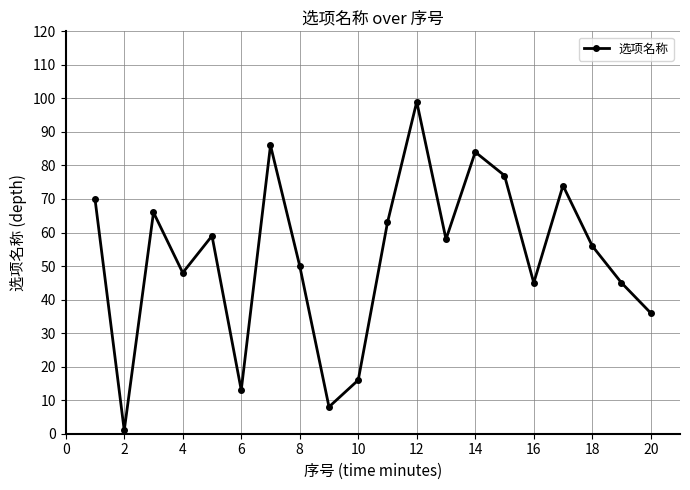

What is the value of the 4th point from the left?

48